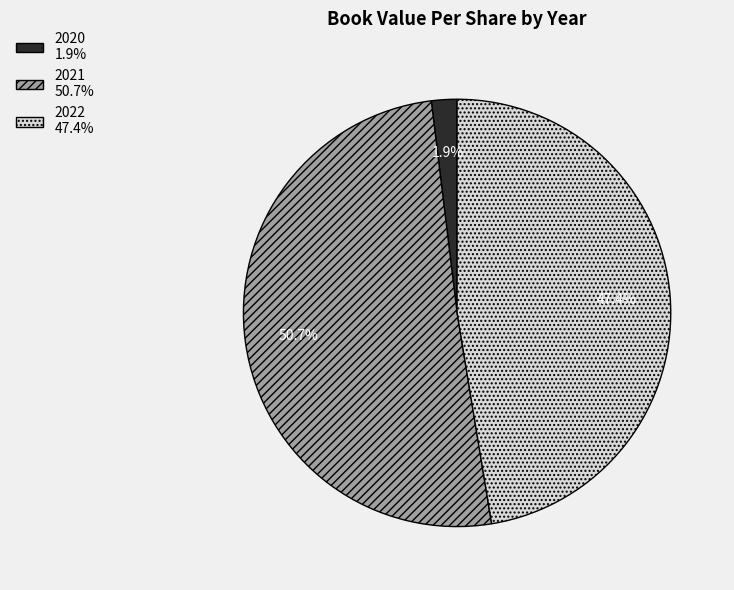

What is the largest slice in the pie chart?

2021